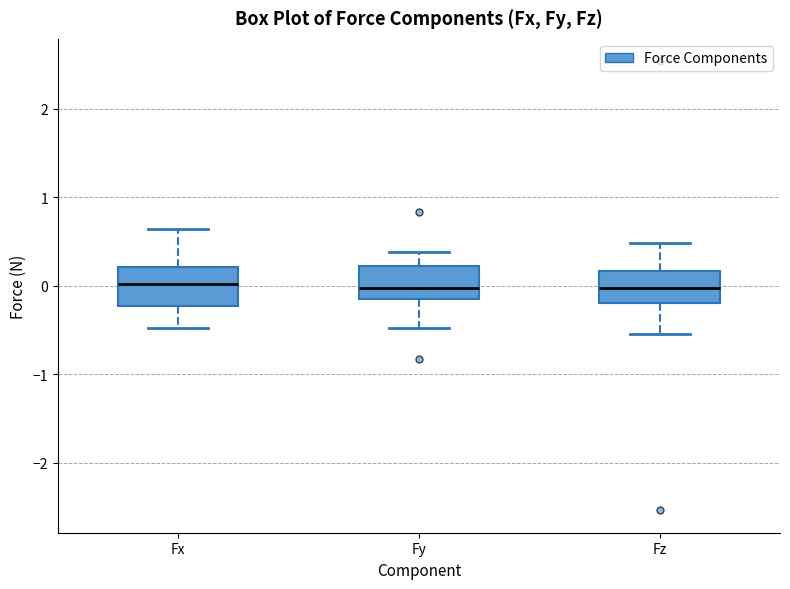

Reading left to right, read every box against the y-axis: the position of its median line, the range the box covers, and the ends of its whiskers. The values are not printed on the chart, so give them approximately, as read against the axis.

Fx: median 0.0, box -0.2 to 0.2, whiskers -0.5 to 0.6
Fy: median 0.0, box -0.2 to 0.2, whiskers -0.5 to 0.4
Fz: median 0.0, box -0.2 to 0.2, whiskers -0.5 to 0.5